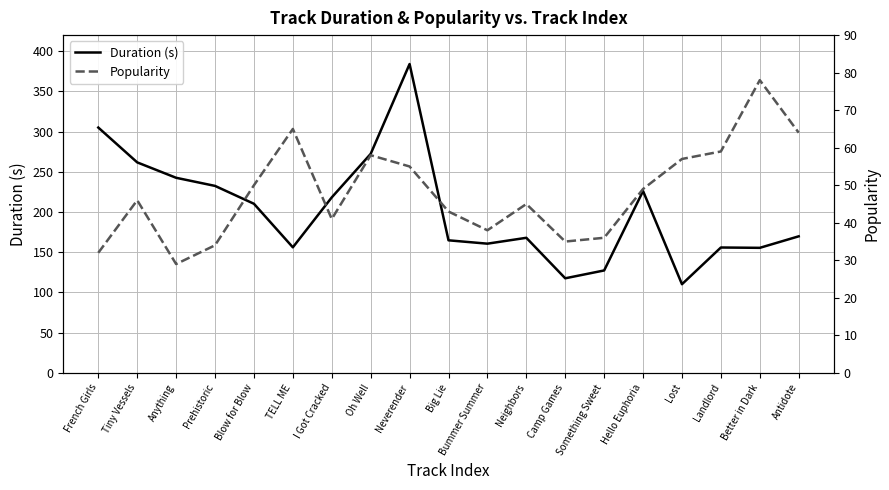

Count the number of data series in this chart.

2